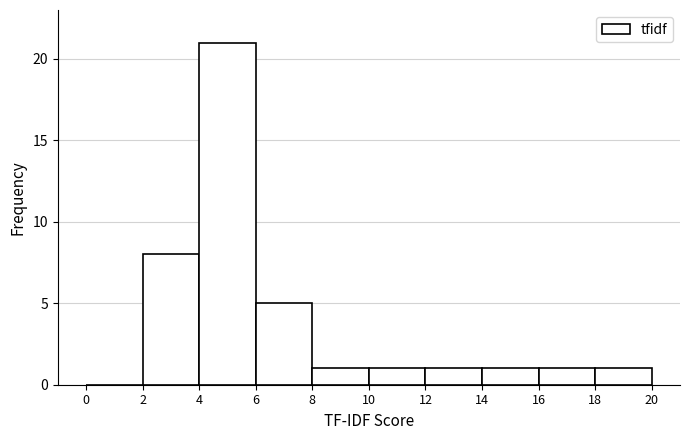

How tall is the bar that spans 4 to 6 on the x-axis? The values are not printed on the chart, so give them approximately, as read against the axis.

21